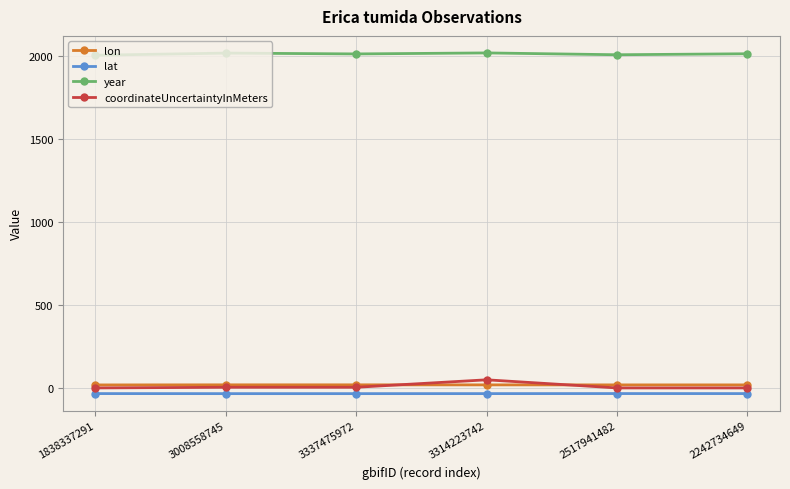

True or false: coordinateUncertaintyInMeters and year cross at least once.

False